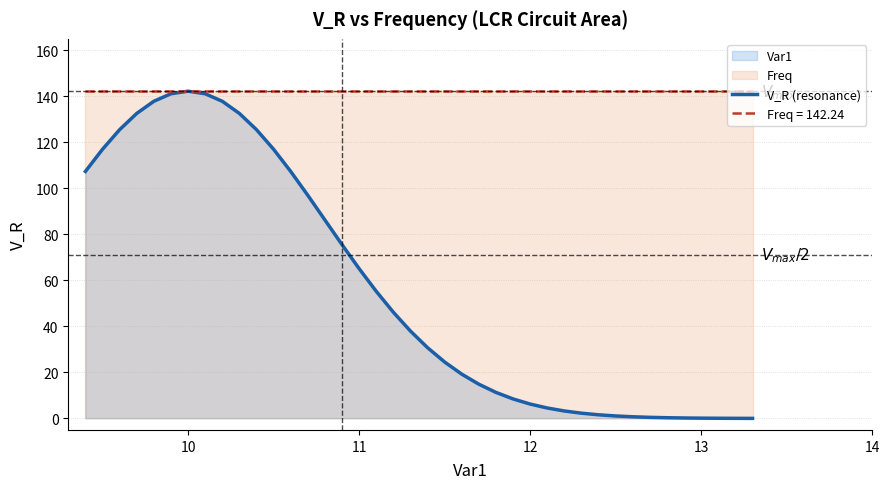

Which series has the largest total across all categories?

Freq = 142.24